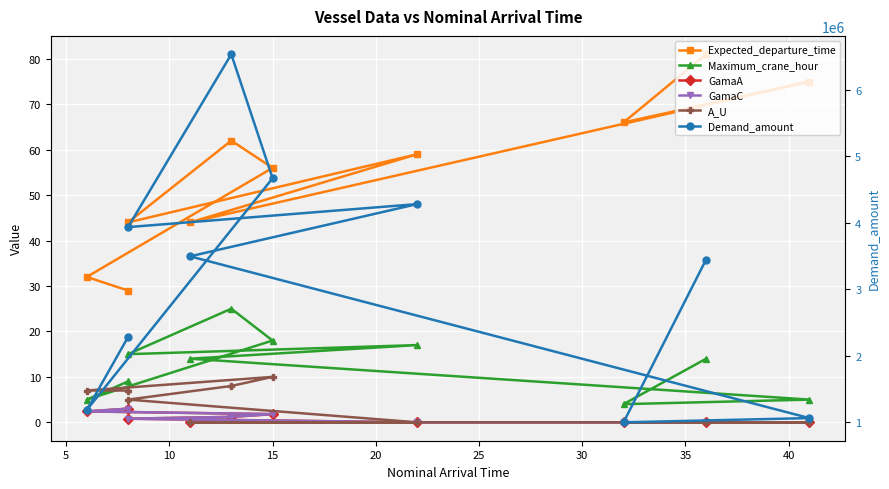

How many categories are shown in the chart?

10